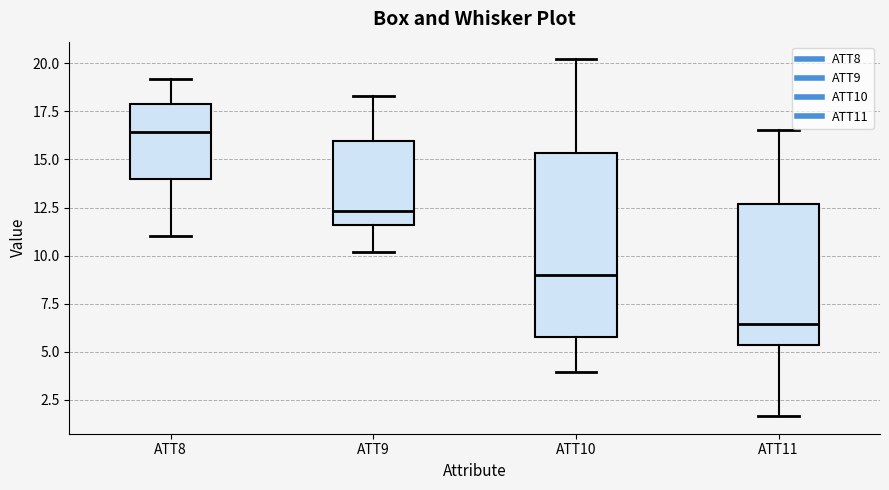

Which box is the tallest, from its lower edge to its upper edge?

ATT10